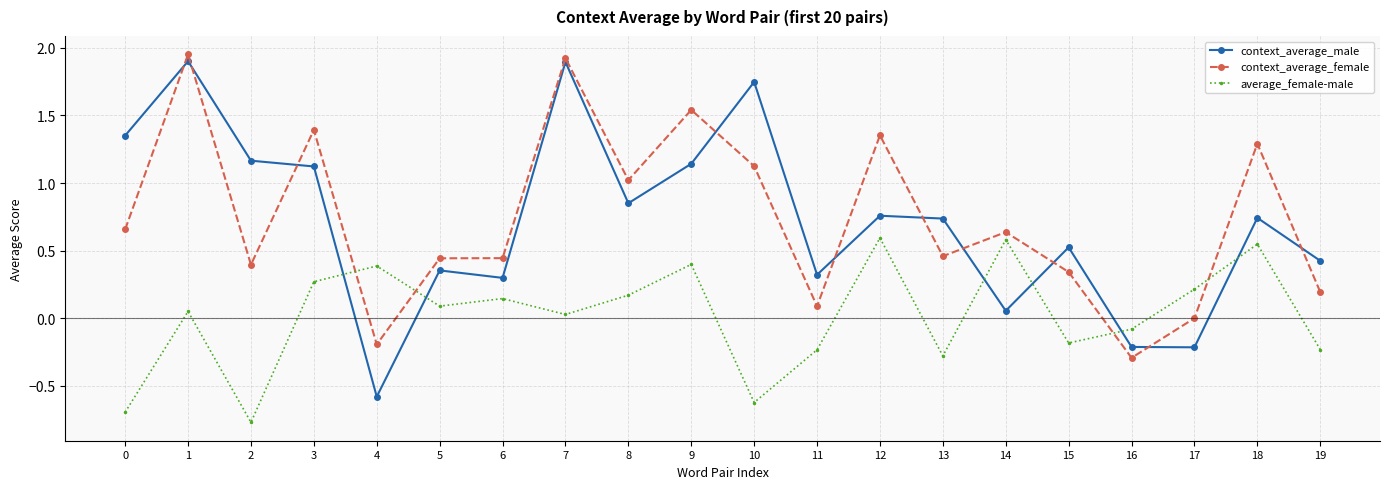

Is it true that average_female-male equals 0.1 at 1?

True